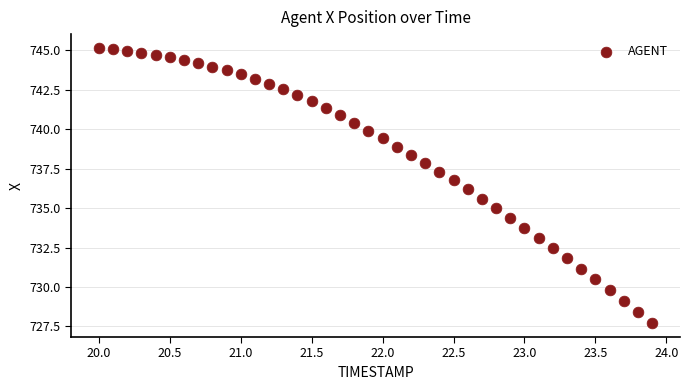

What is the range of X values (max minus min)?

3.9